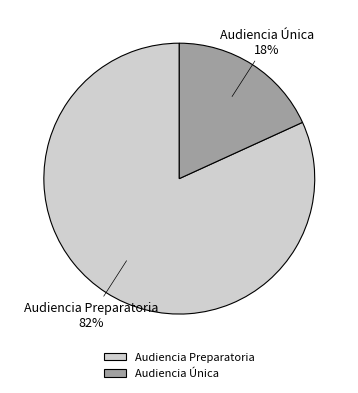

To the nearest percent, what is the average slice percentage?

50%